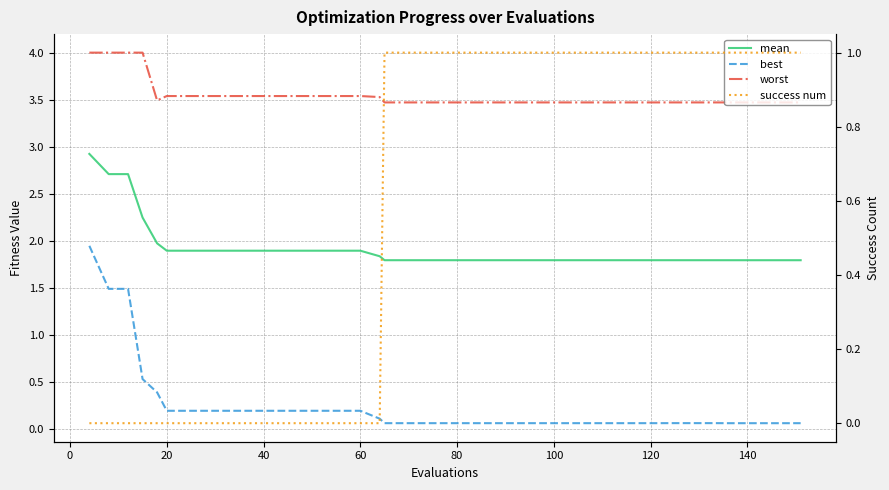

What is the difference between the maximum and minimum values in the success num series?

1.0